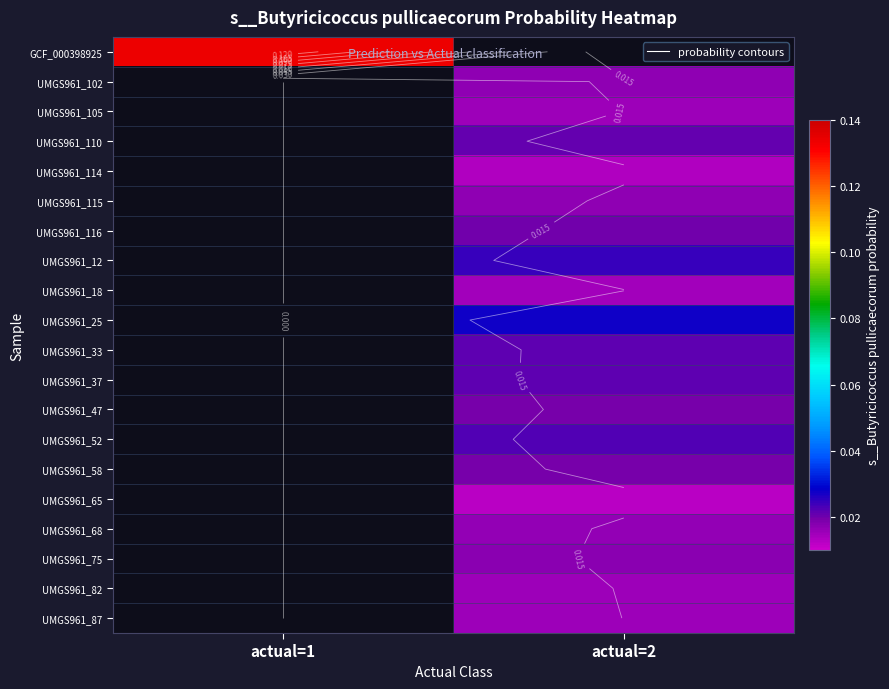

What is the greatest value displayed?

0.1